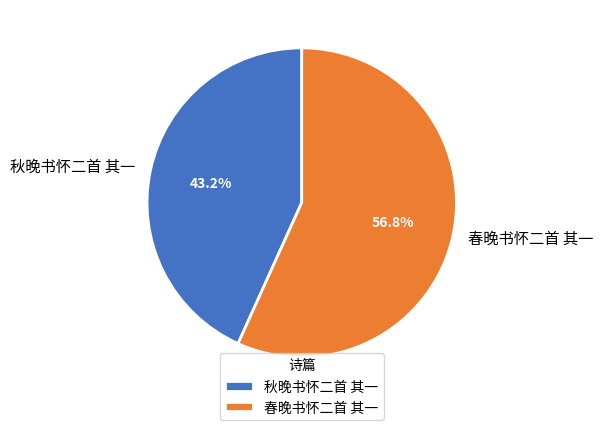

How many segments does this pie chart have?

2